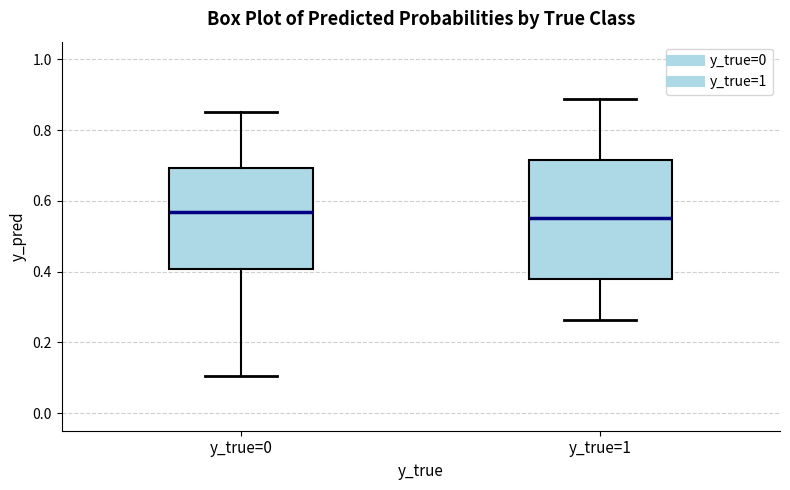

Reading left to right, transcribe this box plot: for each box, give where its median line is, the range the box spans, and where its two whiskers end, as read against the y-axis. The values are not printed on the chart, so give them approximately, as read against the axis.

y_true=0: median 0.56, box 0.40 to 0.70, whiskers 0.10 to 0.86
y_true=1: median 0.56, box 0.38 to 0.72, whiskers 0.26 to 0.88